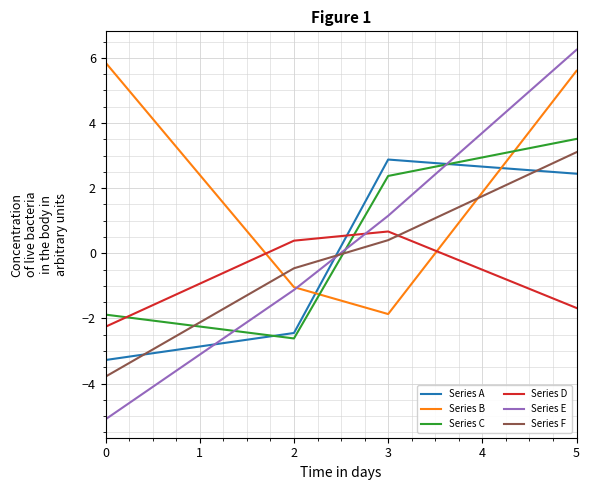

Which category has the highest value in the Series C series?

5